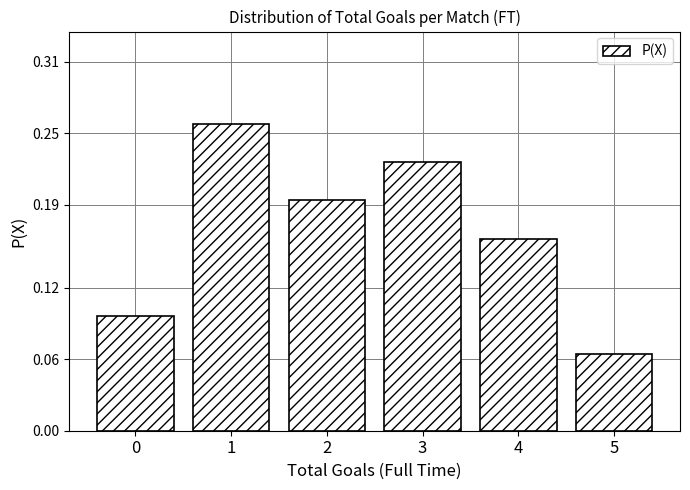

What is the sum of the values at 3 and 1?

0.5